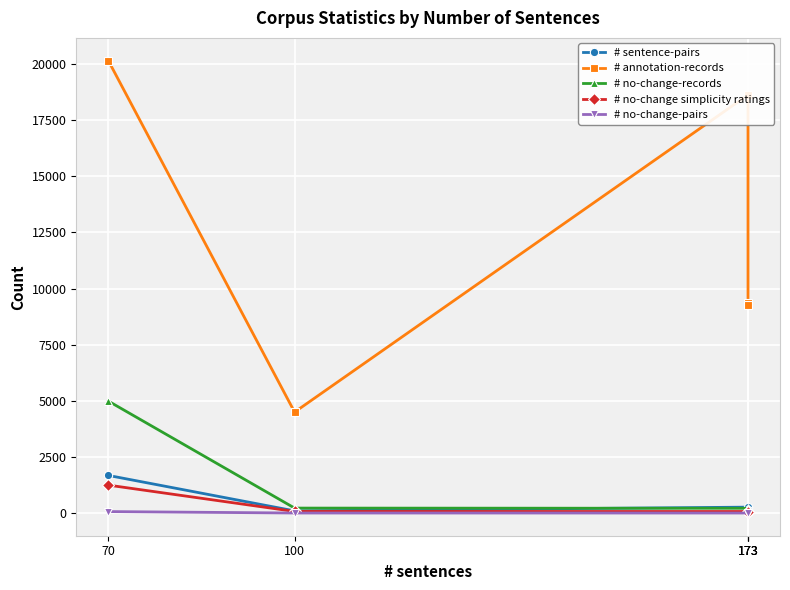

How many categories are shown in the chart?

5